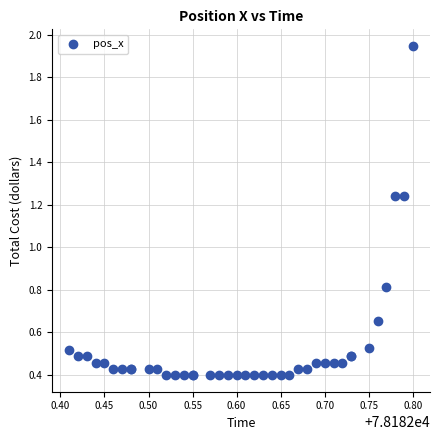

What Y value in the scatter plot is closest to 1?

0.8